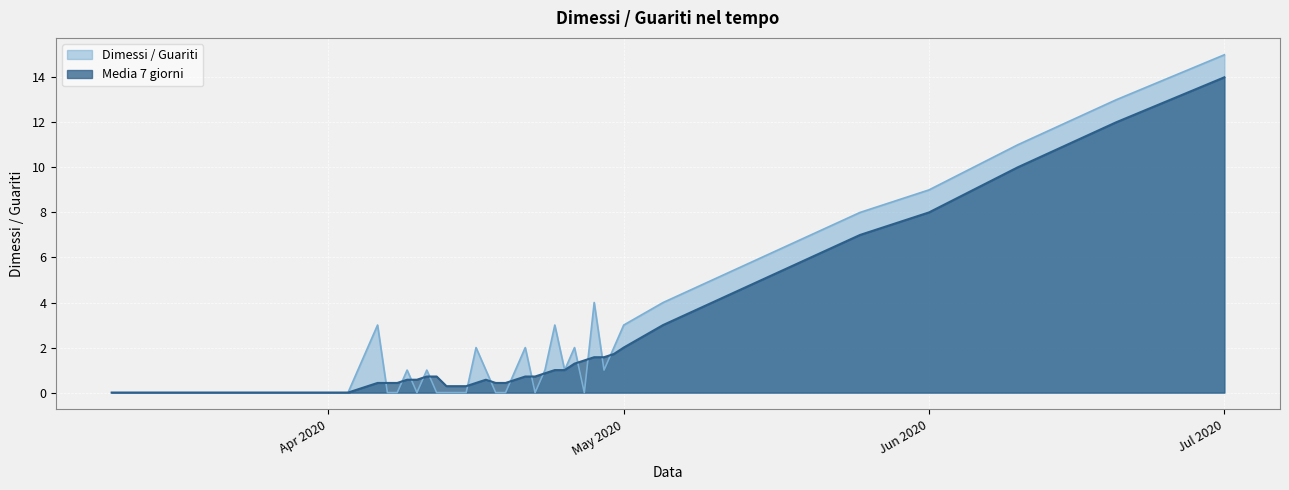

What is the value of the Media 7 giorni point at the 20th from the left?

0.6